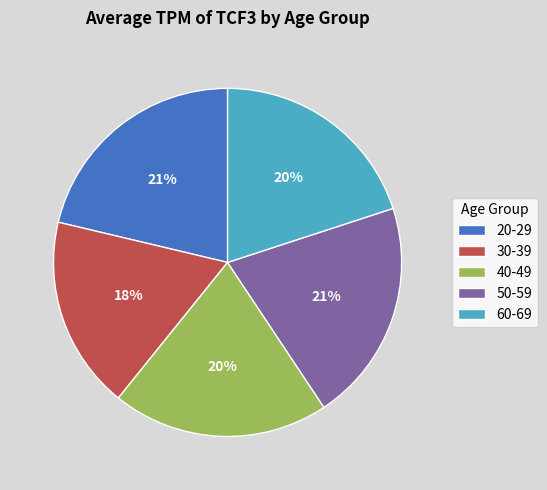

Does 20-29 represent more than half of the total?

No